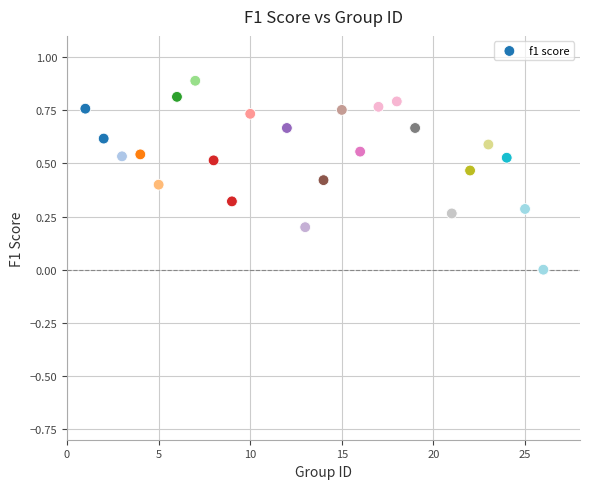

What is the range of Y values (max minus min)?

0.9